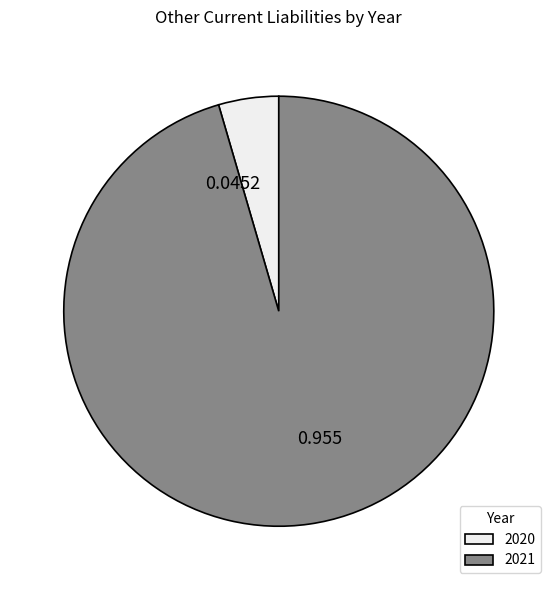

Is 2021 the majority of the pie?

Yes